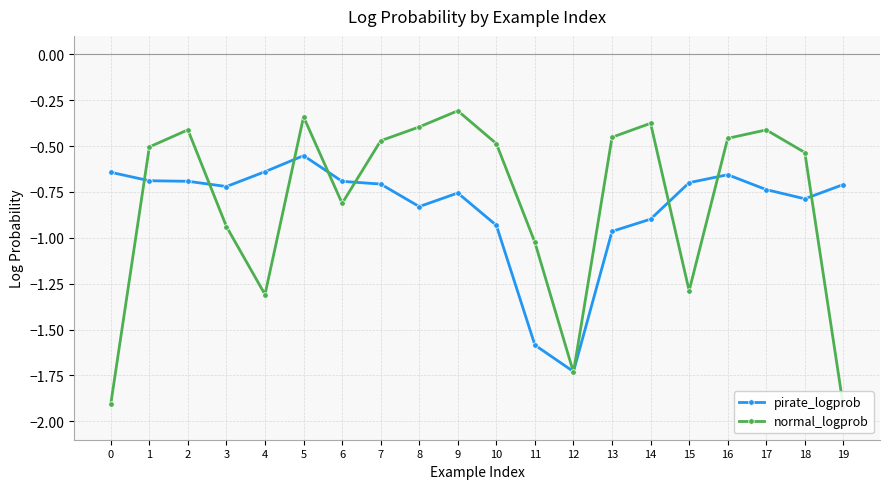

Reading left to right, transcribe all the data shown in this chart.

pirate_logprob: -0.6	-0.7	-0.7	-0.7	-0.6	-0.6	-0.7	-0.7	-0.8	-0.8	-0.9	-1.6	-1.7	-1.0	-0.9	-0.7	-0.7	-0.7	-0.8	-0.7
normal_logprob: -1.9	-0.5	-0.4	-0.9	-1.3	-0.3	-0.8	-0.5	-0.4	-0.3	-0.5	-1.0	-1.7	-0.5	-0.4	-1.3	-0.5	-0.4	-0.5	-1.9